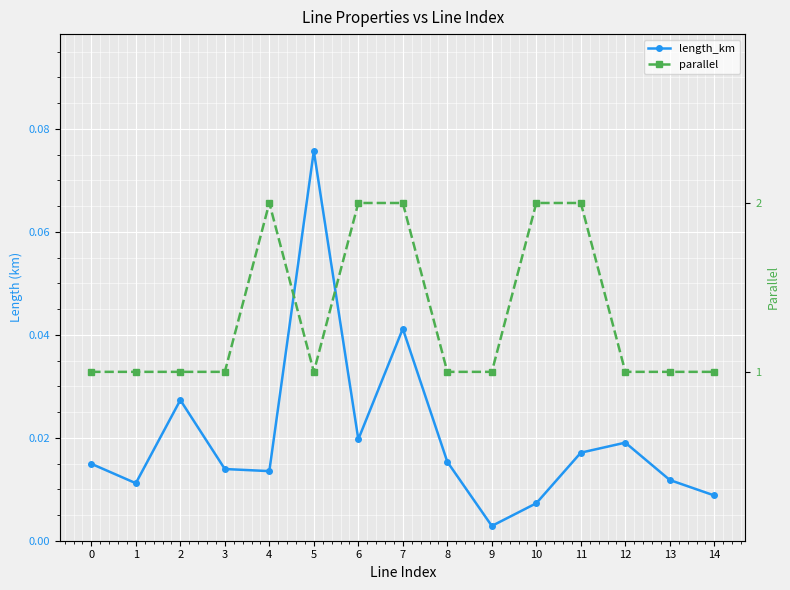

True or false: length_km has more than 1 points higher than both neighbors.

True